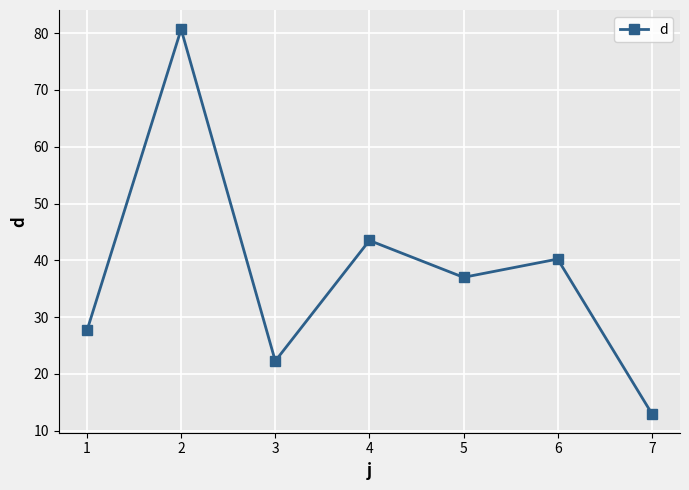

What is the greatest value displayed?

80.7